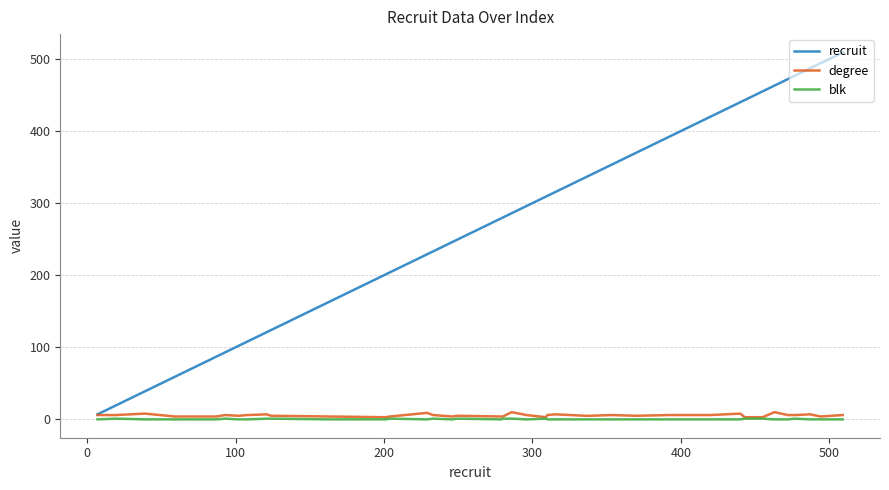

At how many categories does at least one series exceed 53?

37